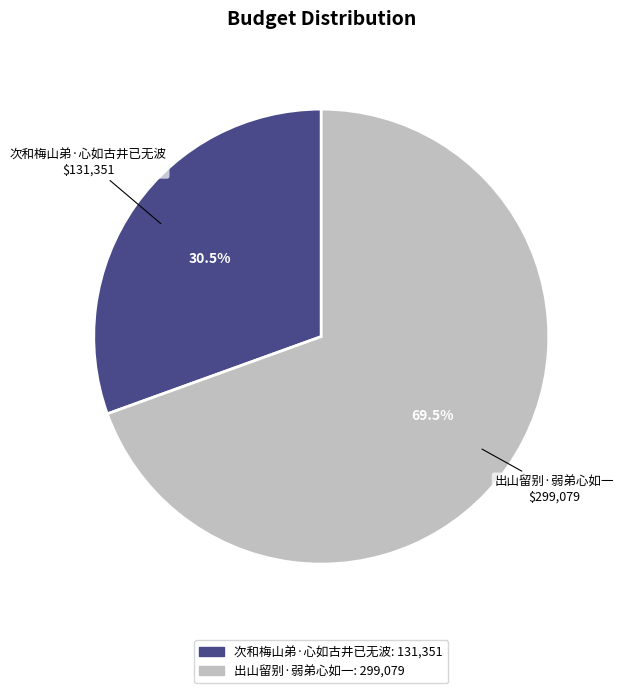

Which category has the biggest portion of the pie?

出山留别·弱弟心如一